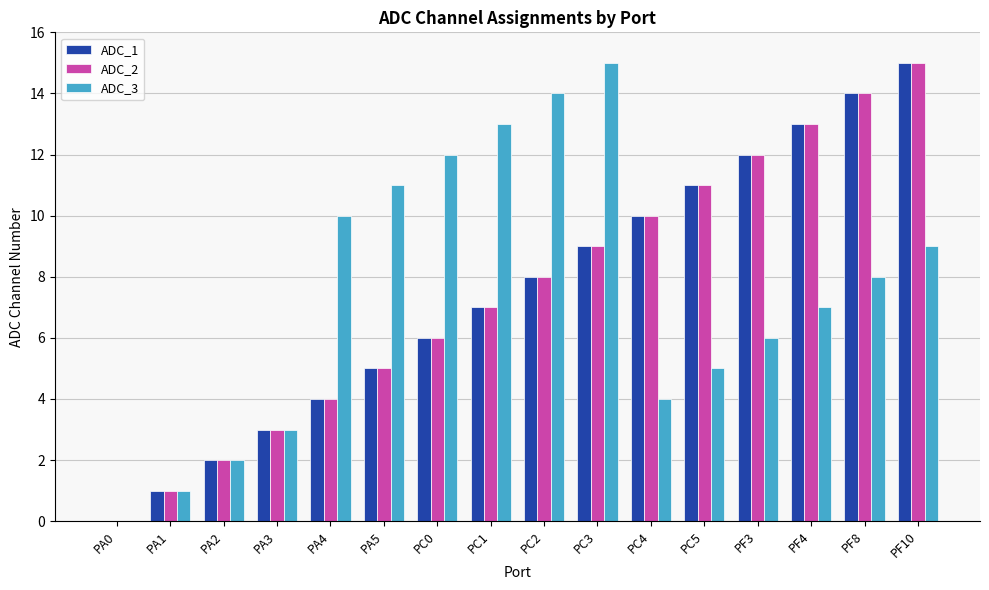

Reading left to right, transcribe all the data shown in this chart.

ADC_1: PA0=0	PA1=1	PA2=2	PA3=3	PA4=4	PA5=5	PC0=6	PC1=7	PC2=8	PC3=9	PC4=10	PC5=11	PF3=12	PF4=13	PF8=14	PF10=15
ADC_2: PA0=0	PA1=1	PA2=2	PA3=3	PA4=4	PA5=5	PC0=6	PC1=7	PC2=8	PC3=9	PC4=10	PC5=11	PF3=12	PF4=13	PF8=14	PF10=15
ADC_3: PA0=0	PA1=1	PA2=2	PA3=3	PA4=10	PA5=11	PC0=12	PC1=13	PC2=14	PC3=15	PC4=4	PC5=5	PF3=6	PF4=7	PF8=8	PF10=9